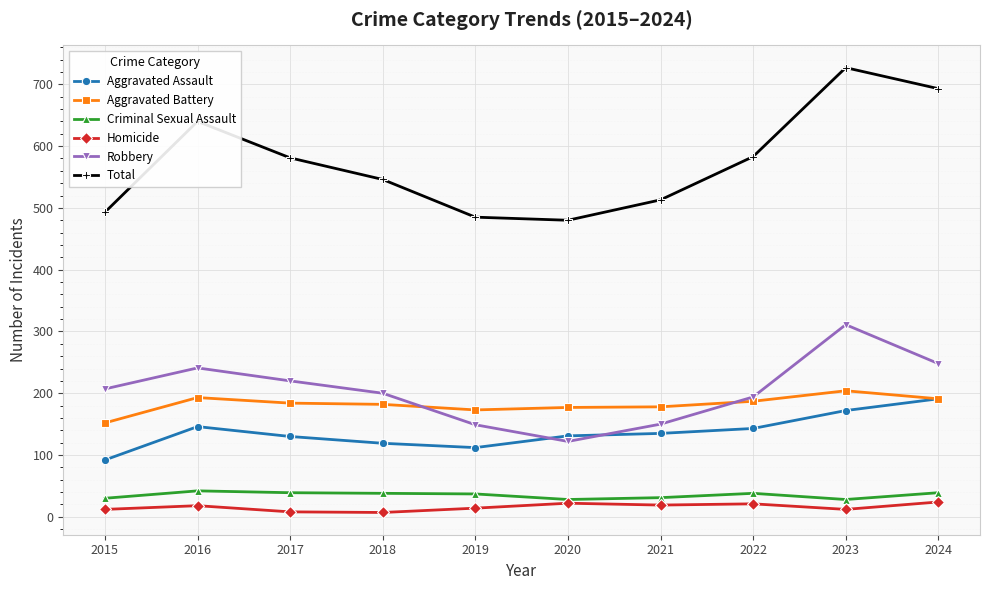

Which series changed the most between 2019 and 2022?

Total